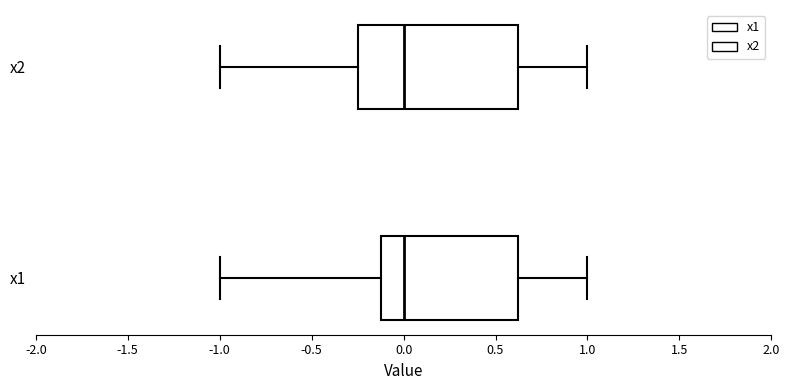

Where is the left edge of the box for x1 on the x-axis? The values are not printed on the chart, so give them approximately, as read against the axis.

-0.10